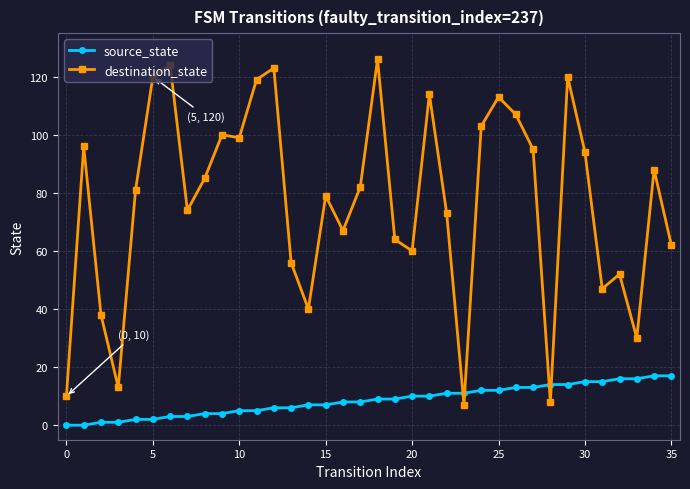

How many data points does each series have?

36